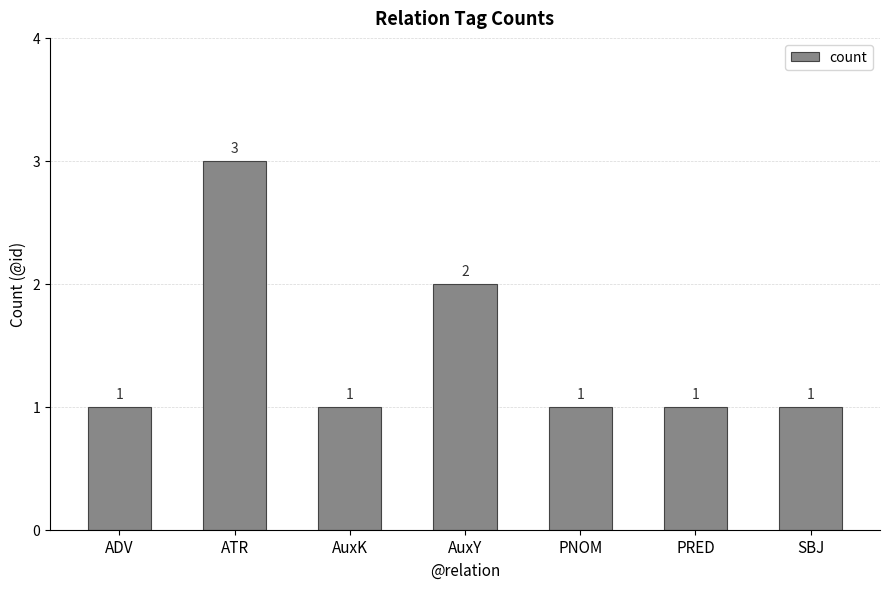

How many series are shown in this chart?

1